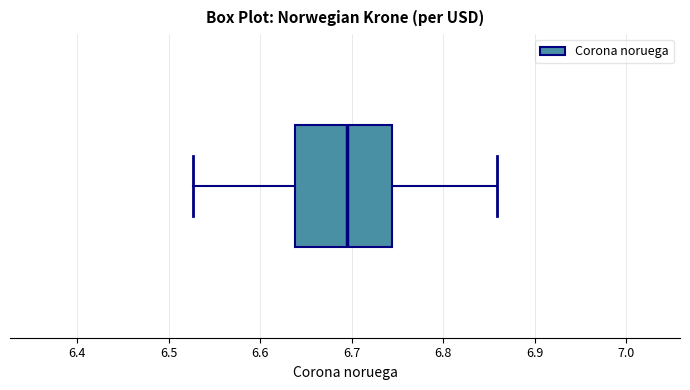

Read this box plot against the x-axis: the position of the median line, the range covered by the box, and the ends of both whiskers. The values are not printed on the chart, so give them approximately, as read against the axis.

median 6.69, box 6.64 to 6.74, whiskers 6.53 to 6.86